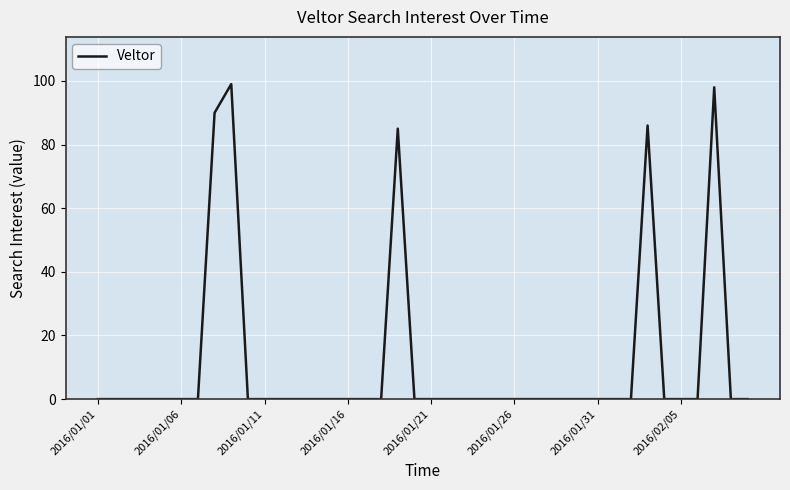

What is the greatest value displayed?

99